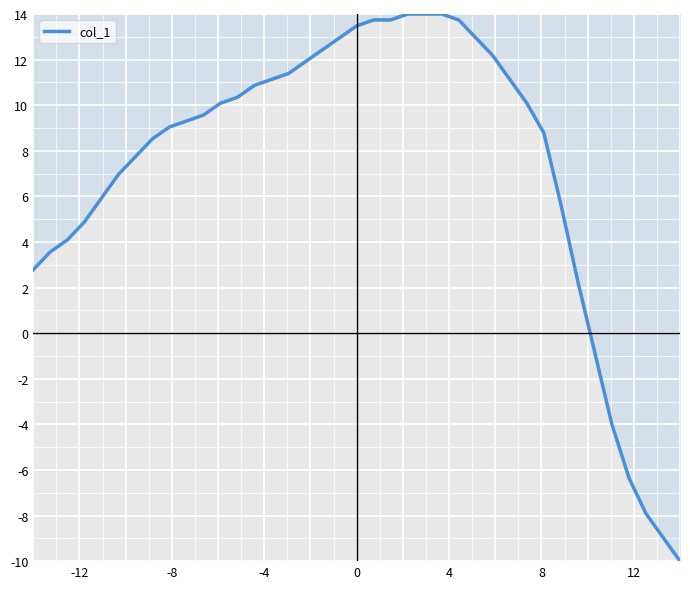

Count the number of categories in the chart.

39